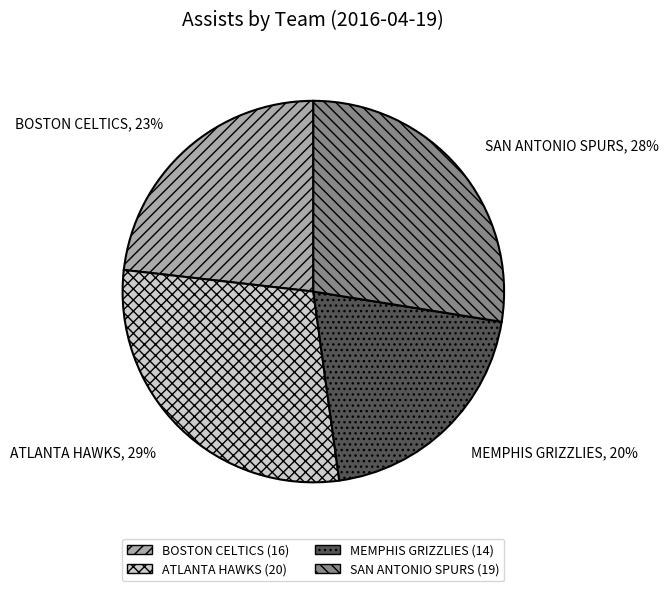

Count the number of slices in the pie.

4